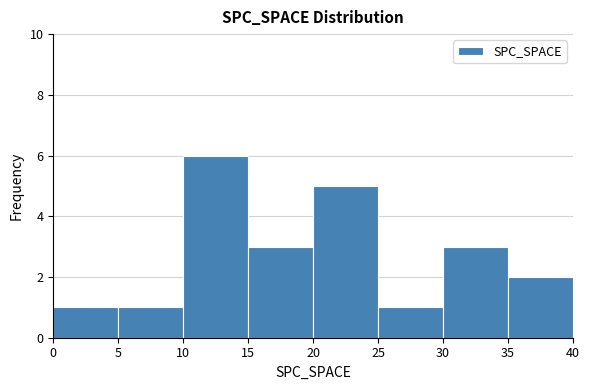

Over which range of the x-axis is the bar tallest?

10 to 15